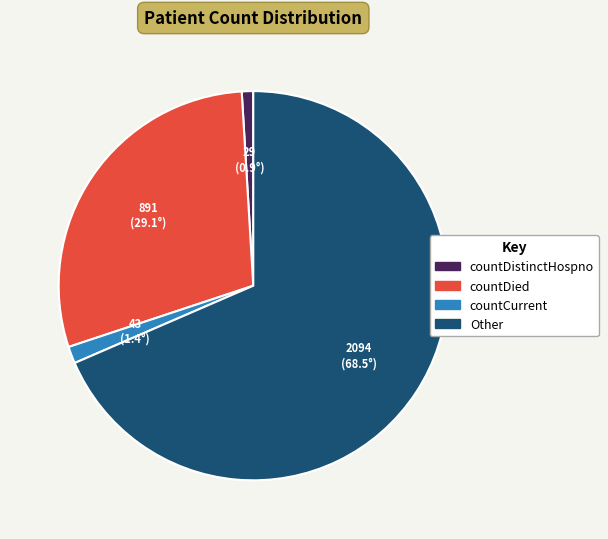

How many segments does this pie chart have?

4